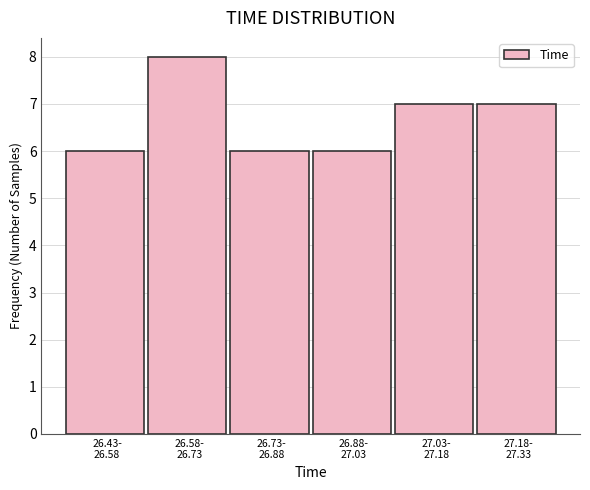

Reading left to right, what are all the values shown in this chart?

6	8	6	6	7	7